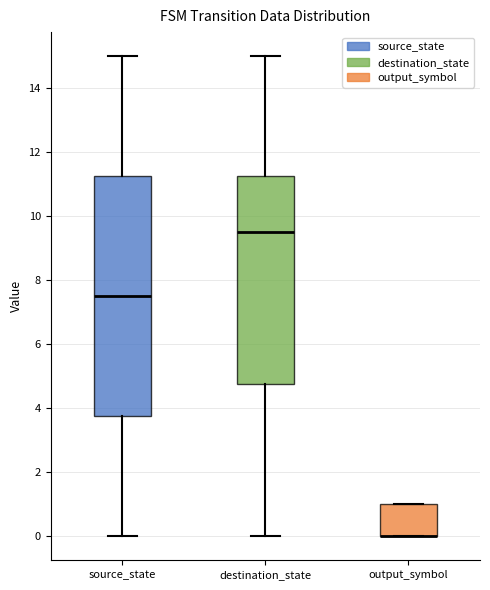

Comparing the boxes themselves (not the whiskers), which one is the tallest?

source_state